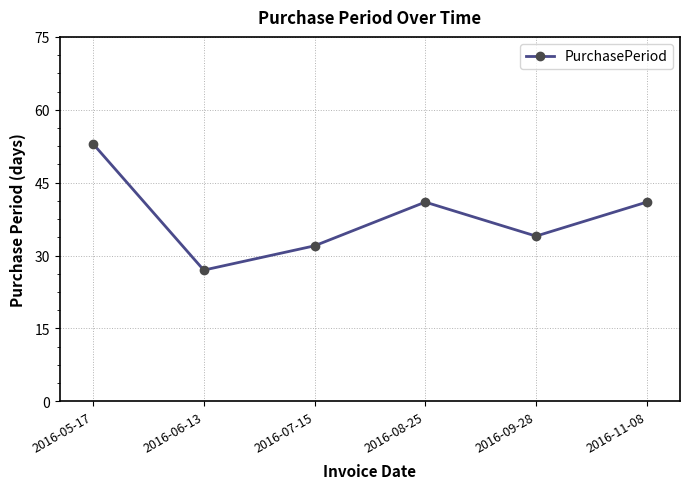

Between 2016-07-15 and 2016-08-25, which is larger?

2016-08-25